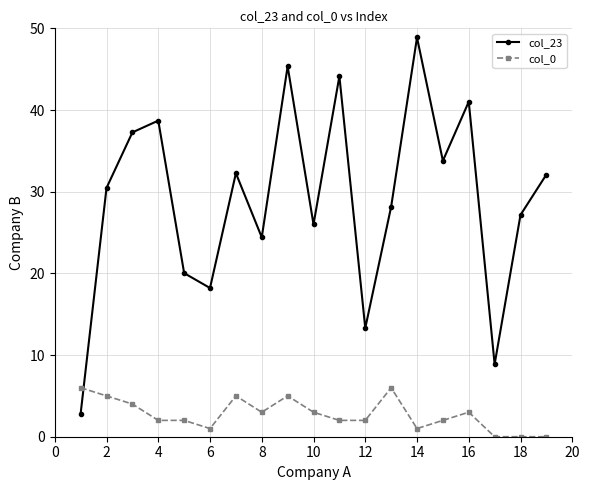

After their last crossing, which series has the higher values: col_23 or col_0?

col_23